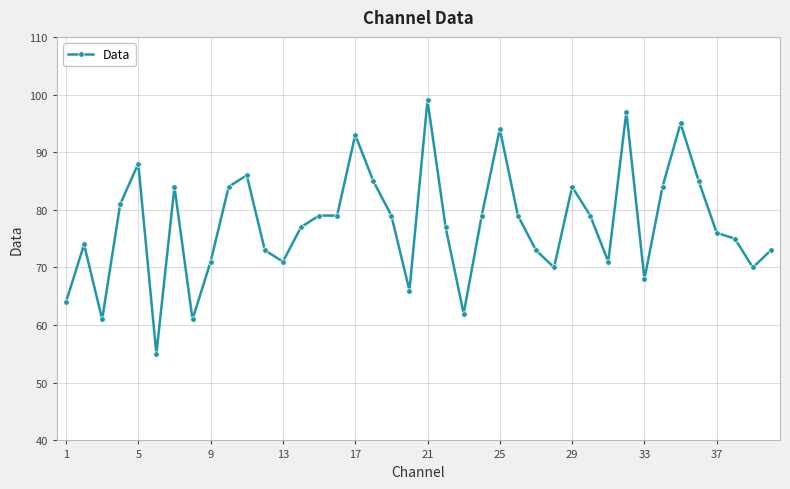

What is the value of the 17th point from the left?

93